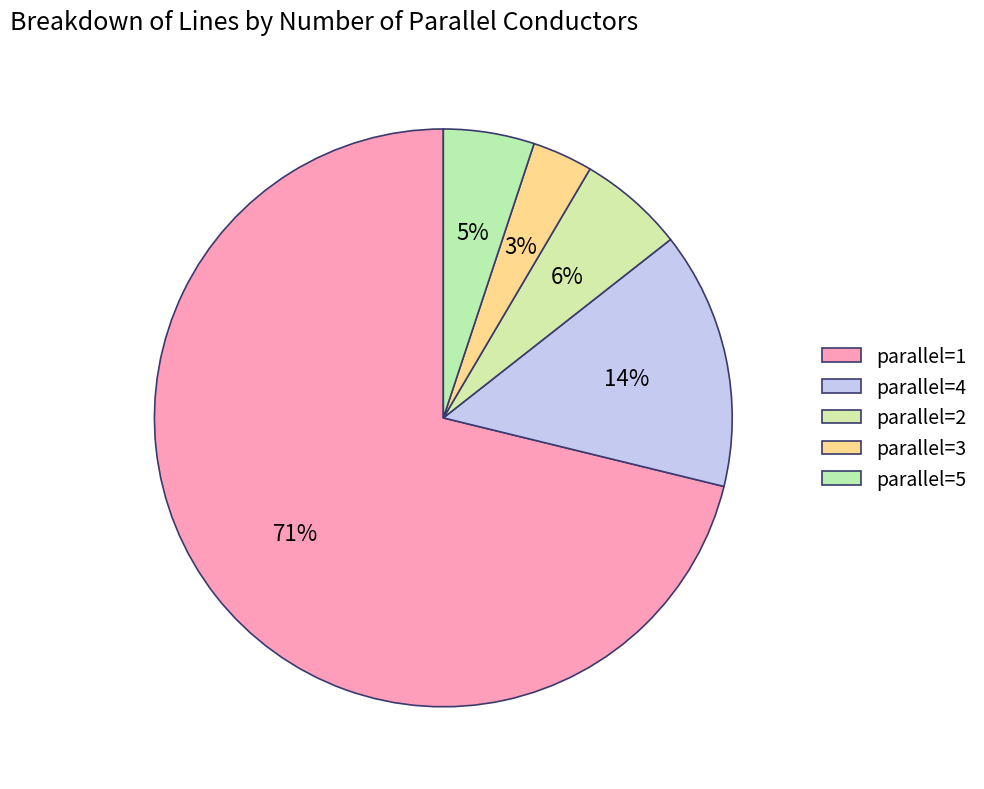

What is the smallest slice in the pie chart?

3